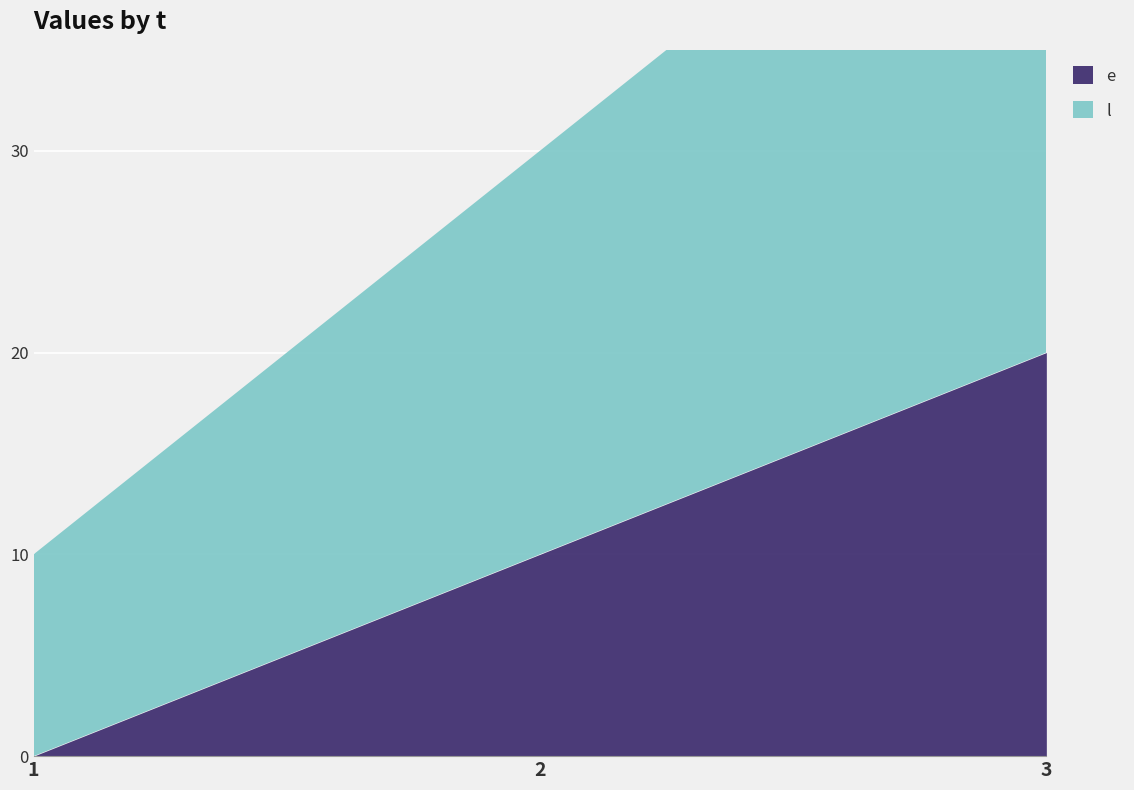

Reading left to right, transcribe all the data shown in this chart.

e: 1=0	2=10	3=20
l: 1=10	2=20	3=30